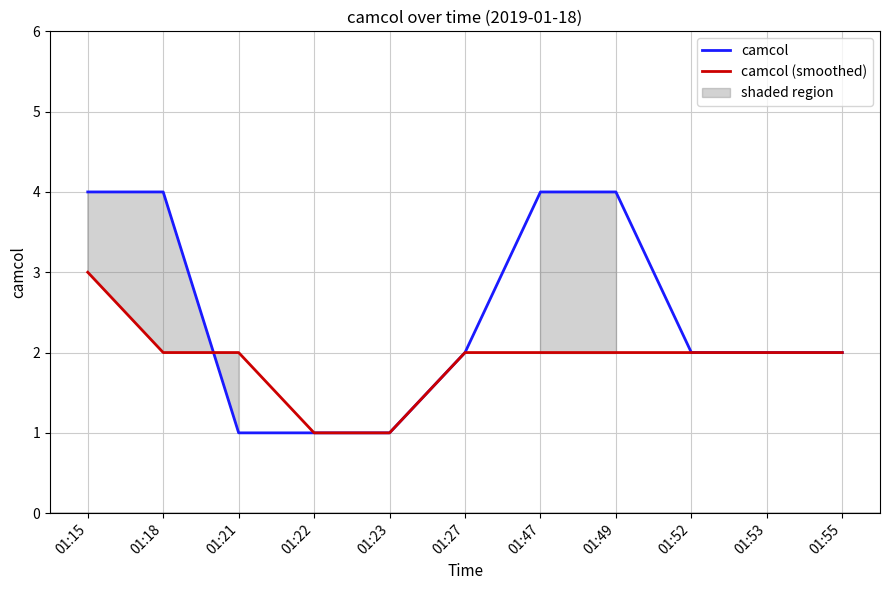

At how many categories does at least one series exceed 3?

4